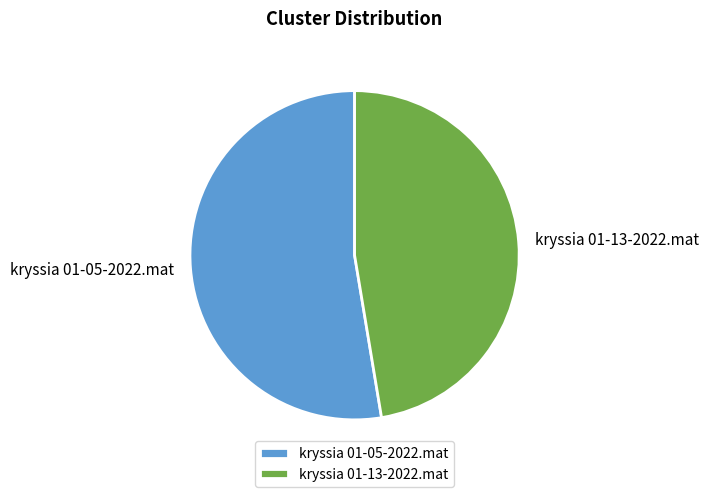

Rank the categories by value from highest to lowest.

kryssia 01-05-2022.mat, kryssia 01-13-2022.mat